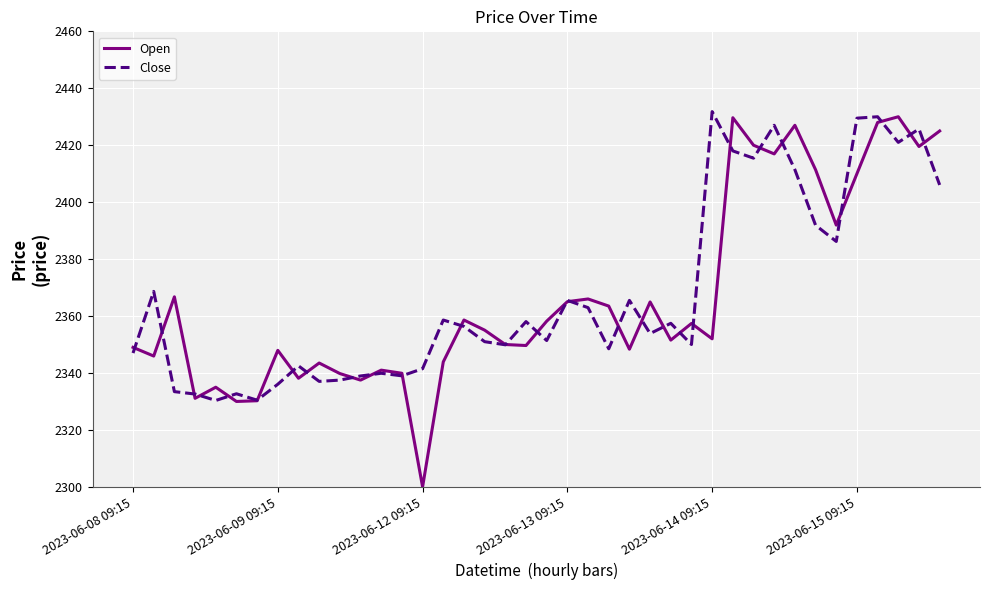

True or false: Close and Open cross at least once.

True